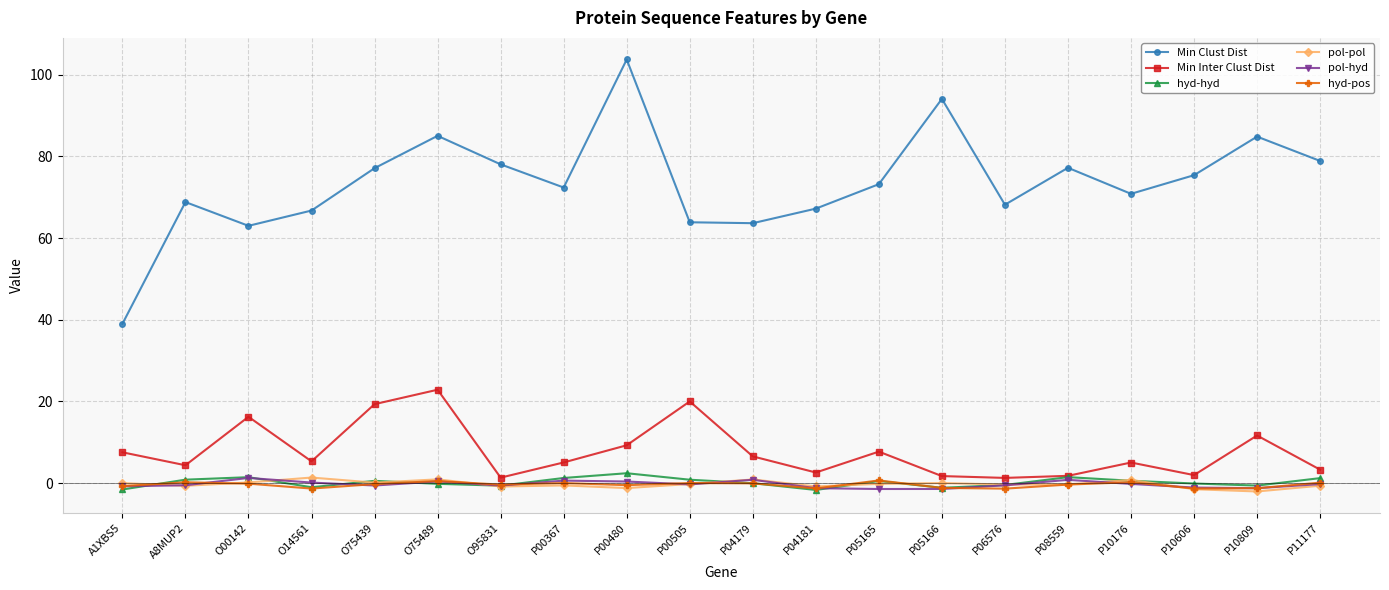

True or false: Min Clust Dist has more than 2 interior local peaks.

True